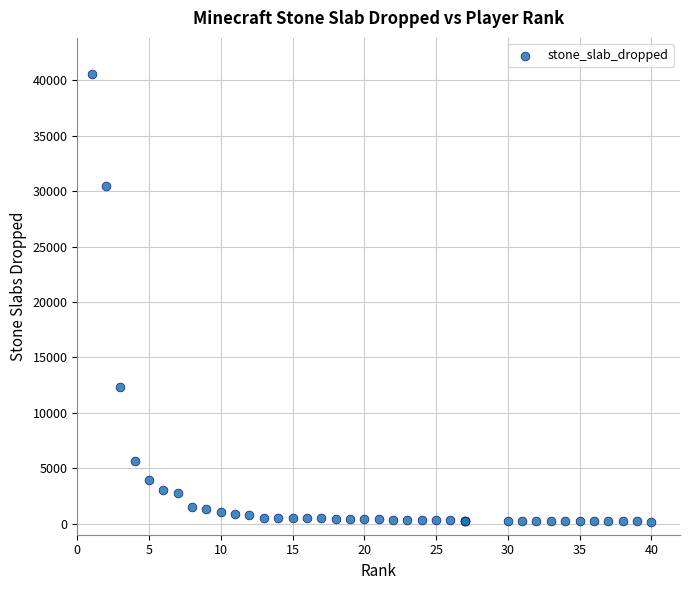

What Y value in the scatter plot is closest to 20378?

12355